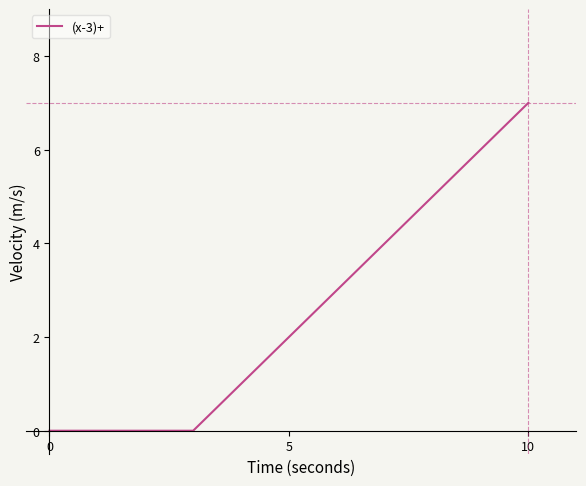

What is the difference between the maximum and minimum values?

7